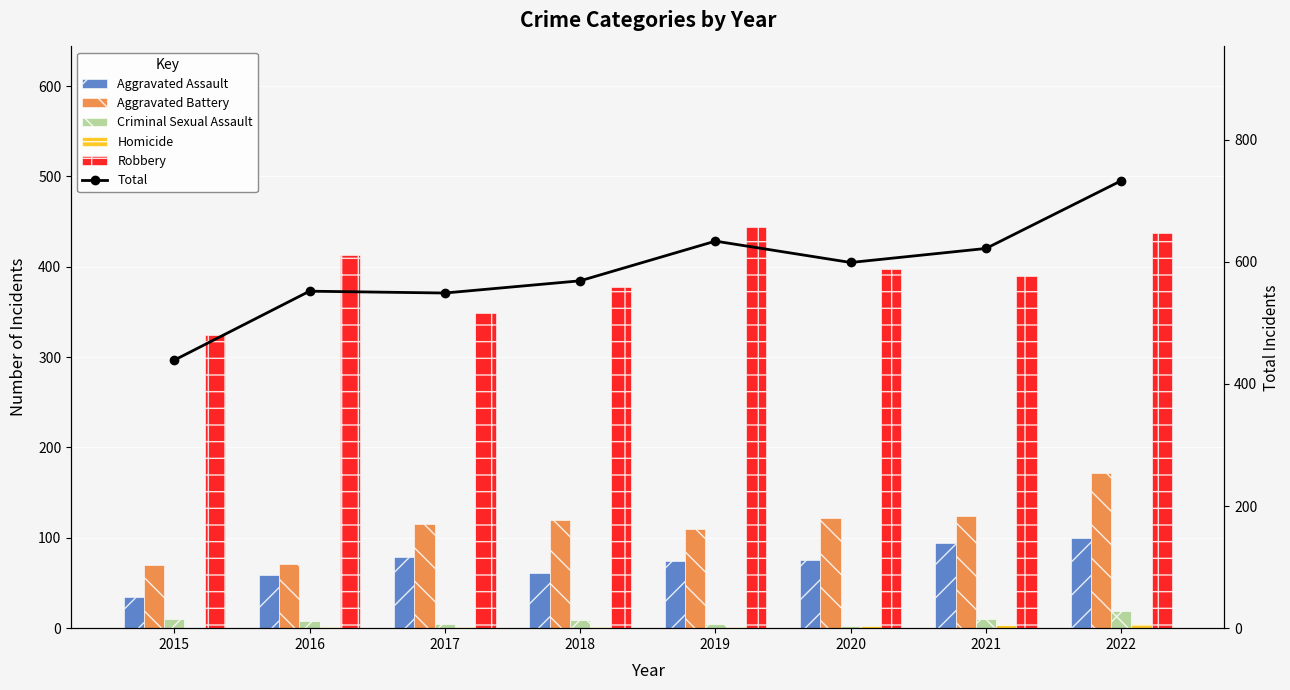

What is the value of the Homicide bar at the 5th from the left?

1